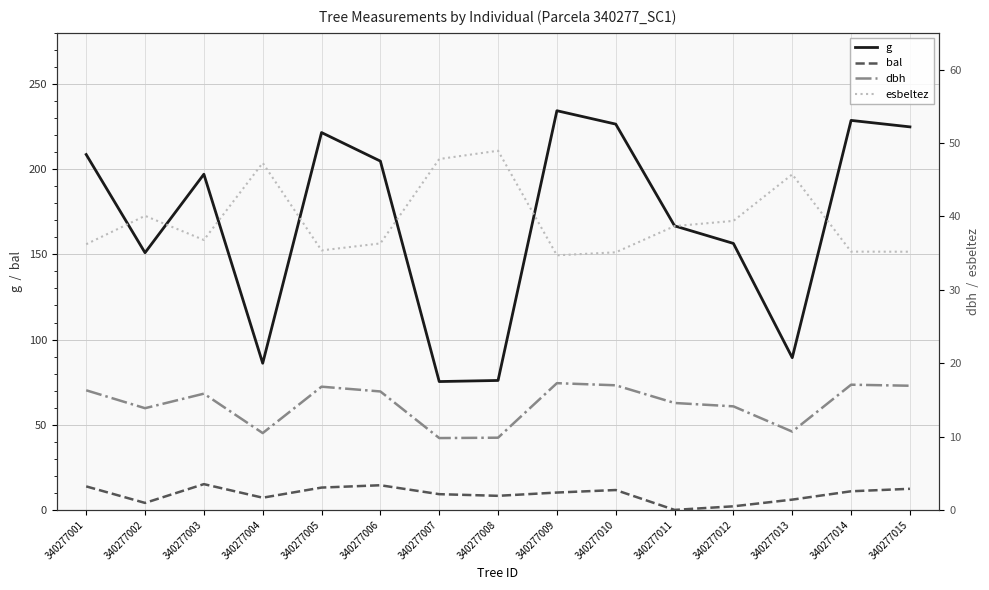

True or false: bal has more than 2 interior local peaks.

True